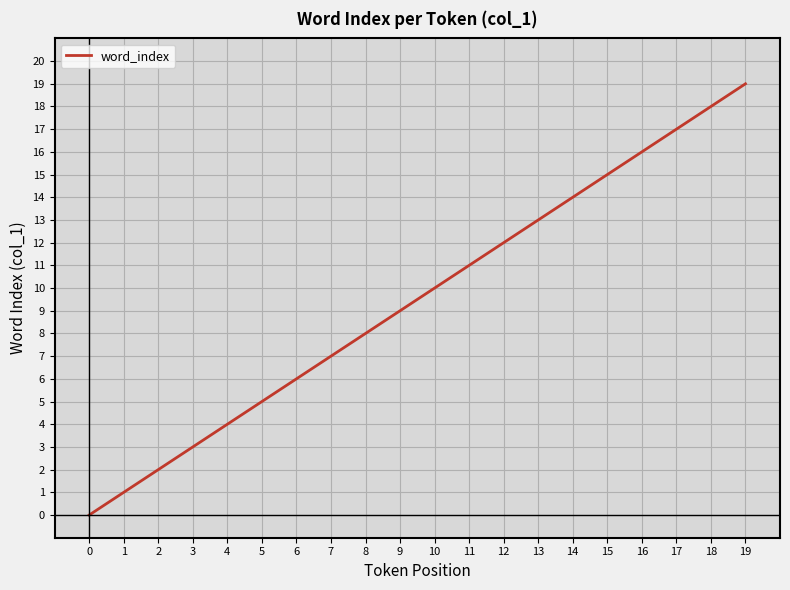

What is the maximum value shown in the chart?

19